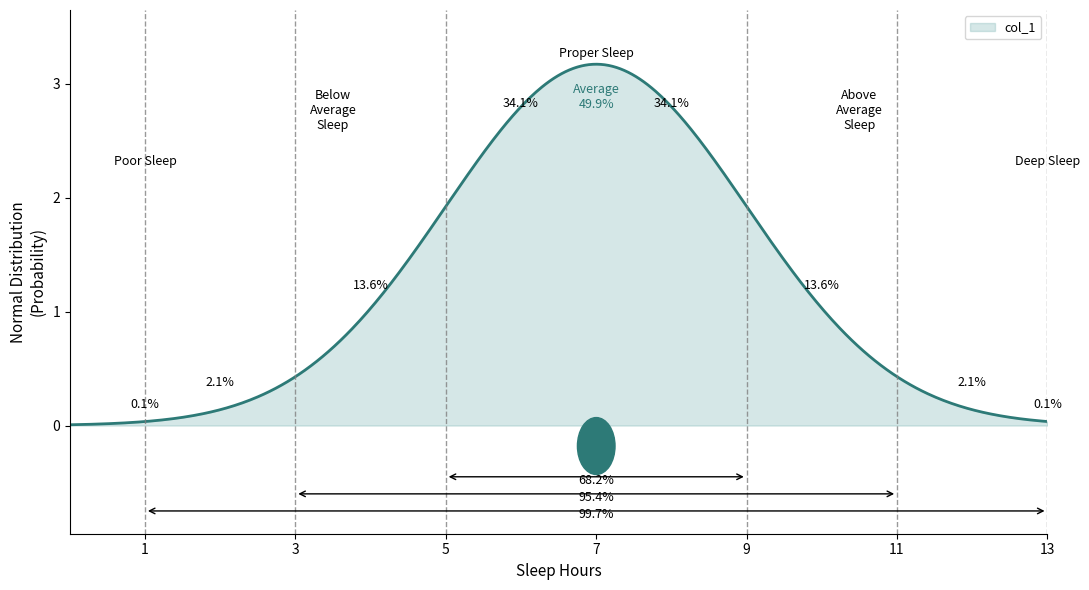

Does the chart display data point markers on the line(s)?

No